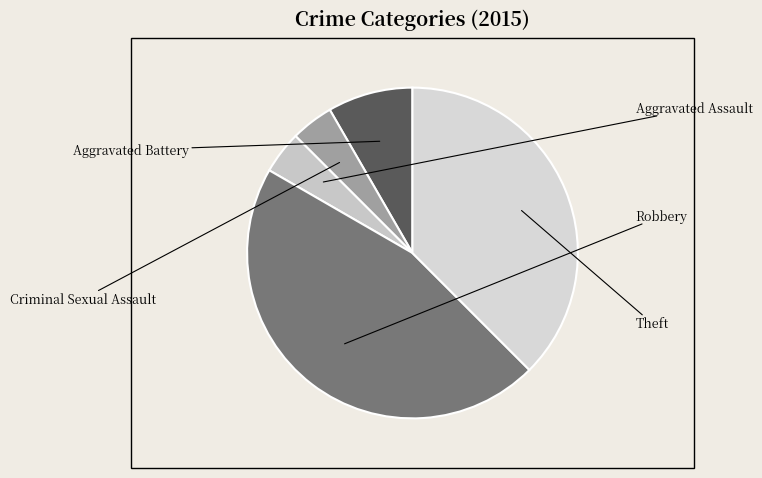

Is the sum of Robbery and Criminal Sexual Assault greater than half?

No